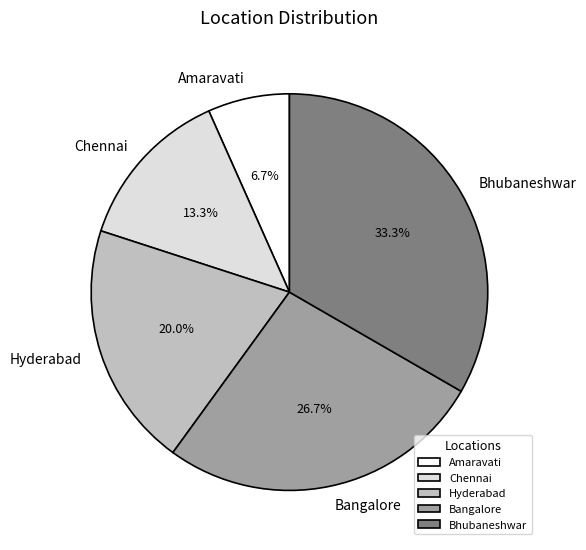

Combined, do Chennai and Bangalore account for over 50%?

No